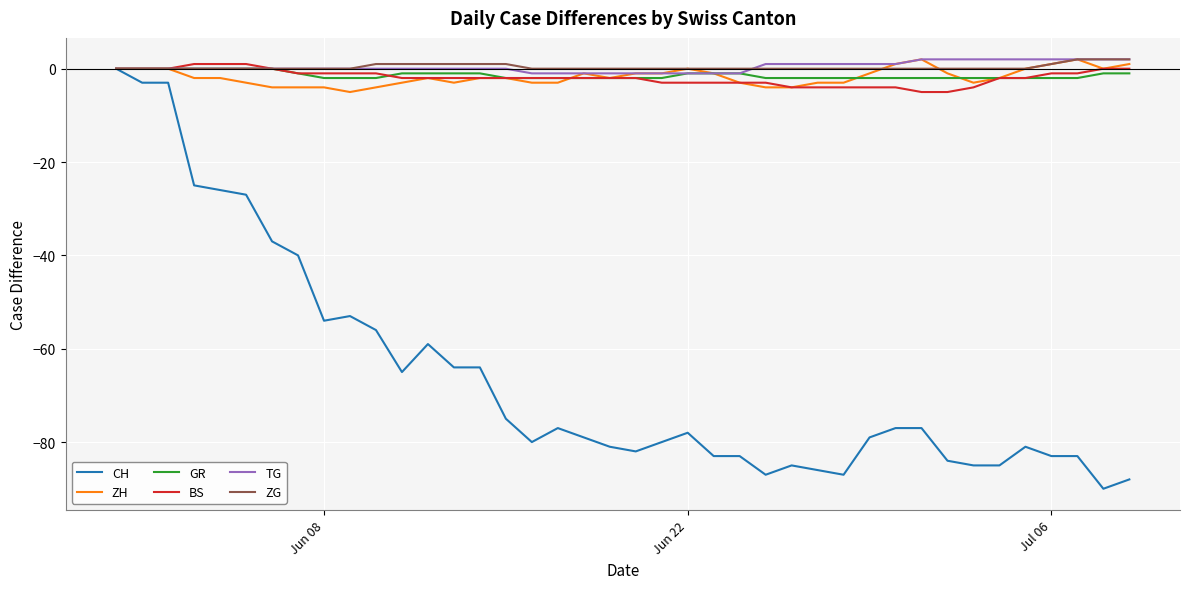

Is this an area chart (filled region under the line)?

No